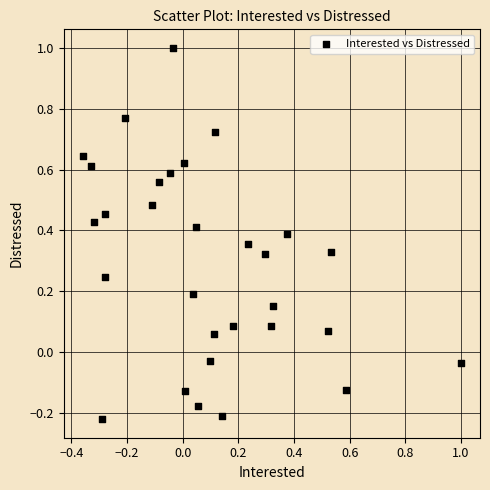

What is the range of Y values (max minus min)?

1.2